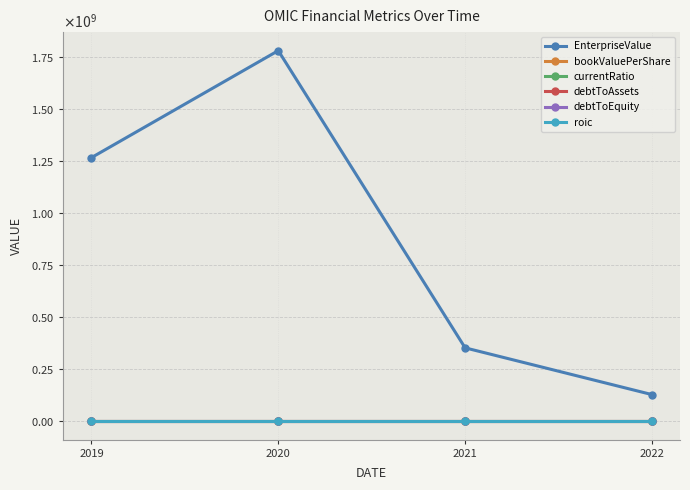

True or false: bookValuePerShare and debtToEquity intersect in this chart.

True